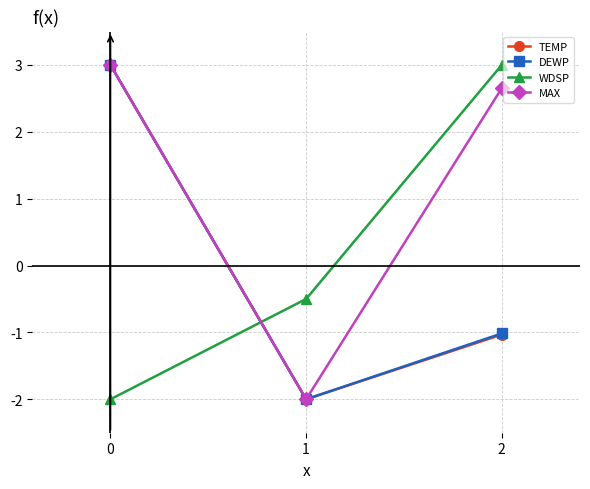

What are all the series names shown in the legend?

TEMP, DEWP, WDSP, MAX